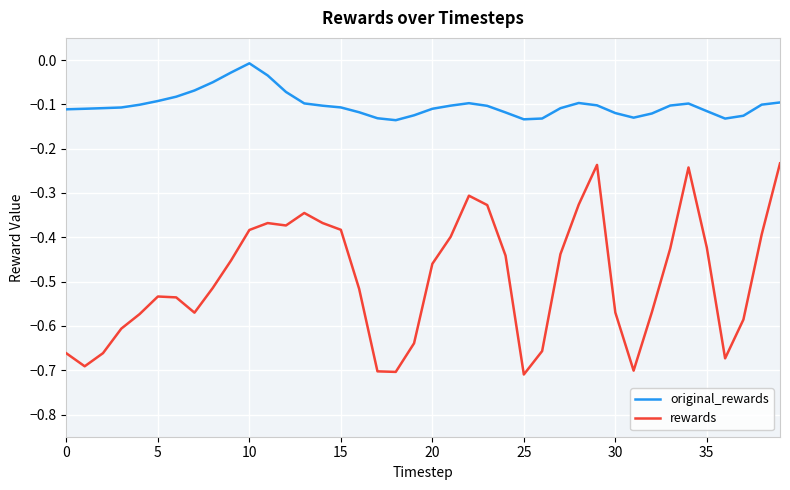

True or false: original_rewards and rewards intersect in this chart.

False